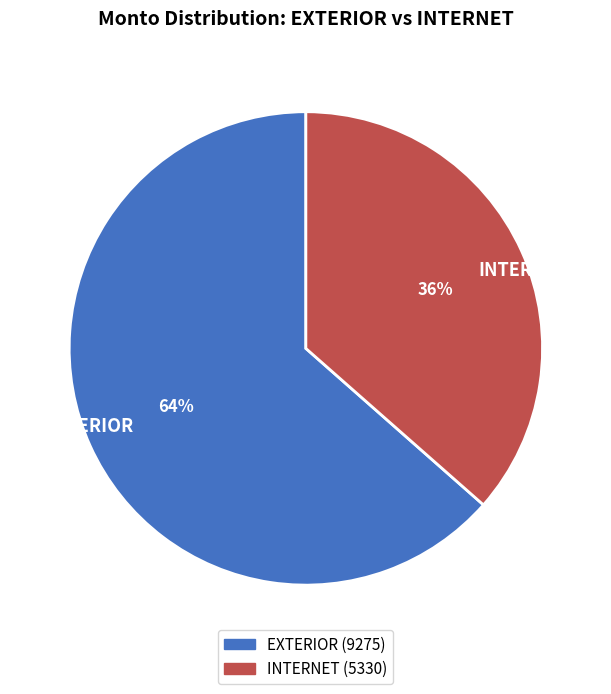

Which slice represents more than half of the pie?

EXTERIOR